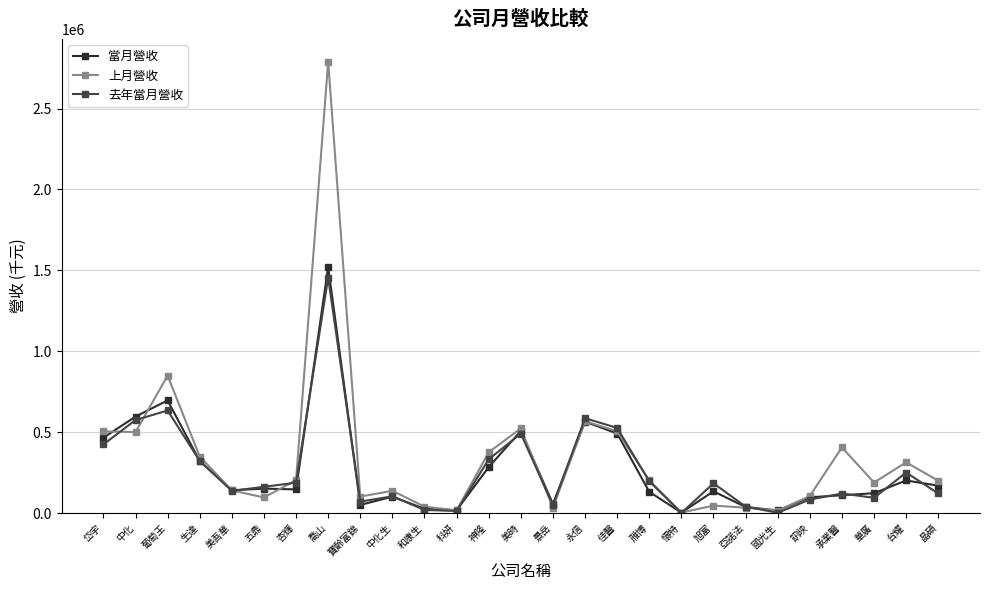

What is the average value of the 當月營收 series?

265246